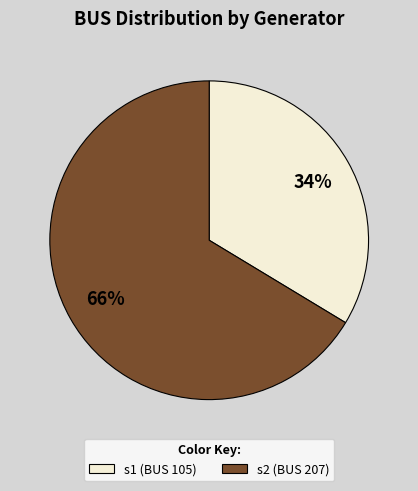

What percentage is the s2 (BUS 207) slice, to the nearest percent?

66%